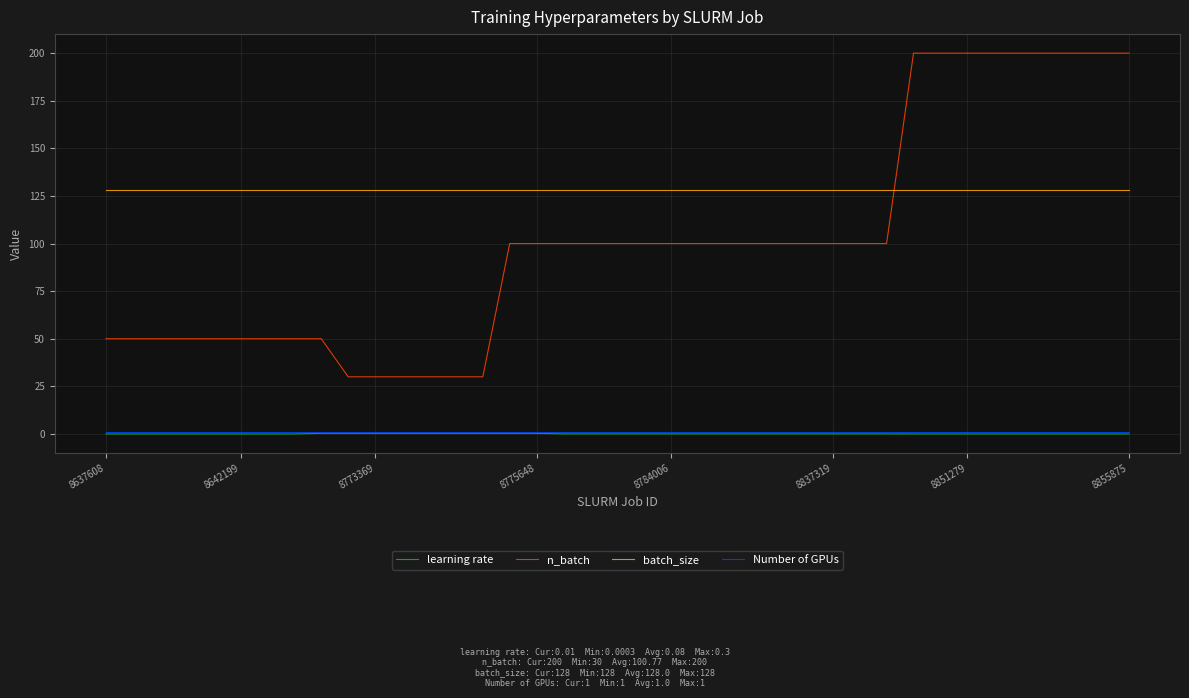

Which series has the widest spread of values?

n_batch